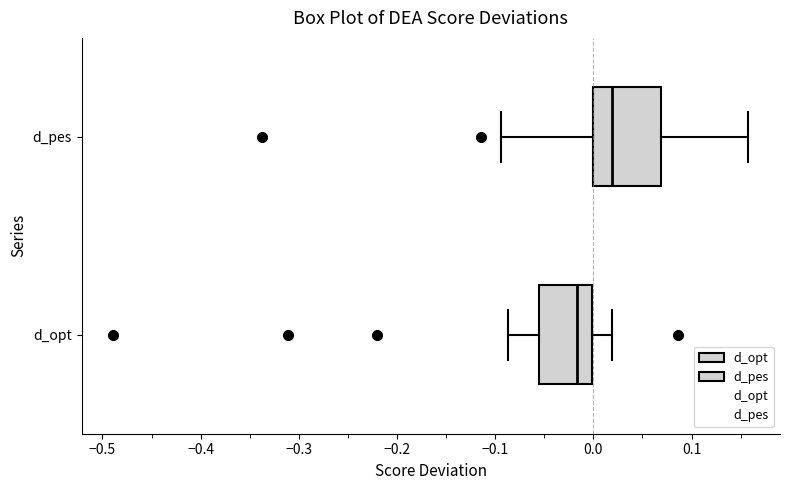

Where is the left edge of the box for d_opt on the x-axis? The values are not printed on the chart, so give them approximately, as read against the axis.

-0.06